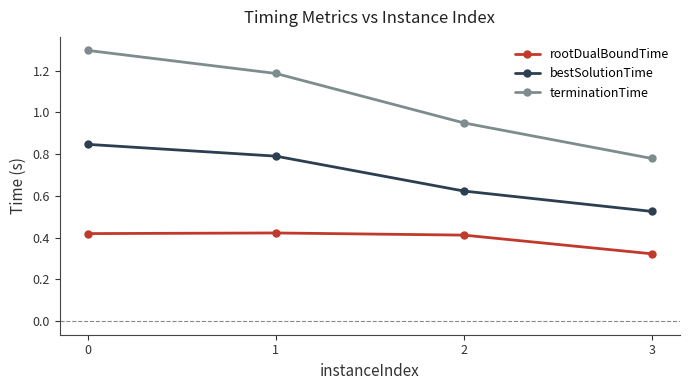

What is the value of the terminationTime point at the 1st from the left?

1.3